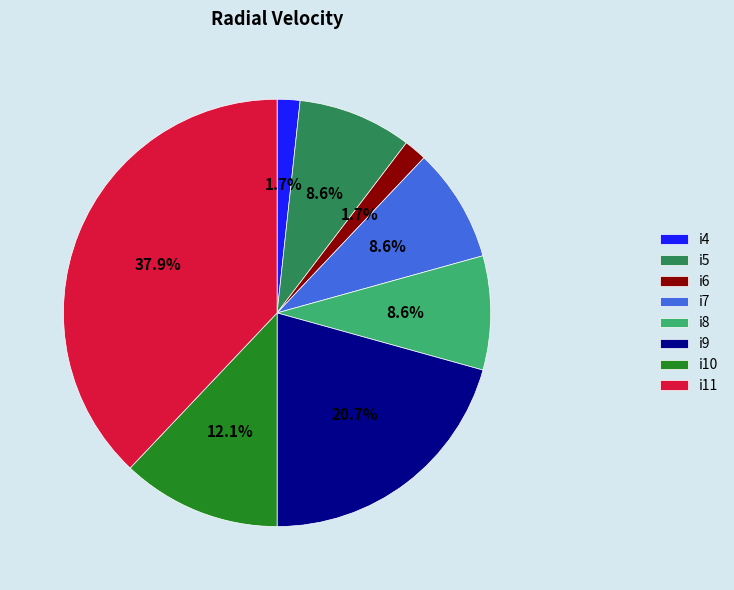

To the nearest percent, what percentage of the pie is i11?

38%